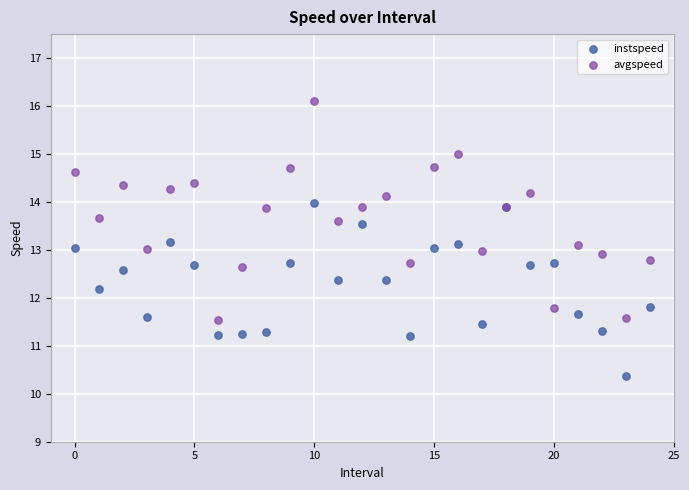

Which series has the widest spread of Y values?

avgspeed